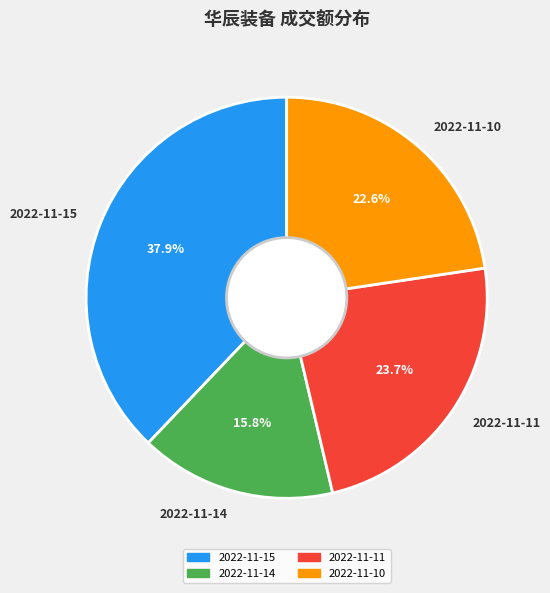

To the nearest percent, what is the average slice percentage?

25%